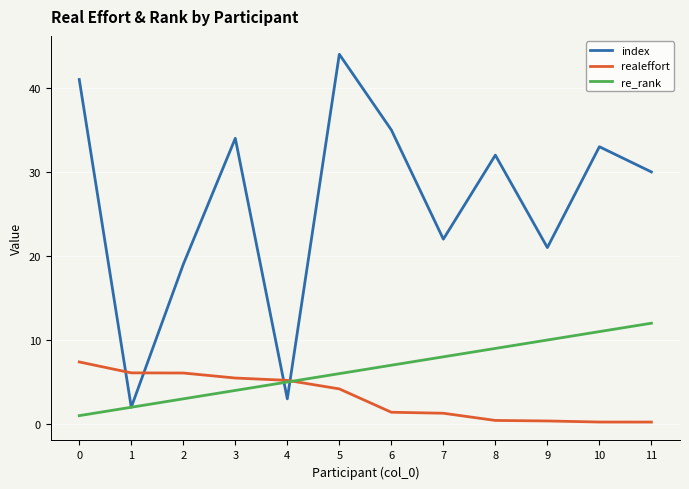

What is the smallest value displayed?

0.2